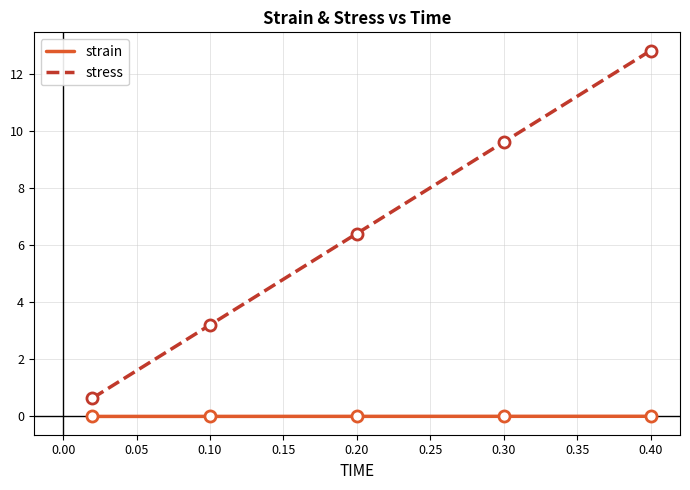

Which series has the largest total across all categories?

stress